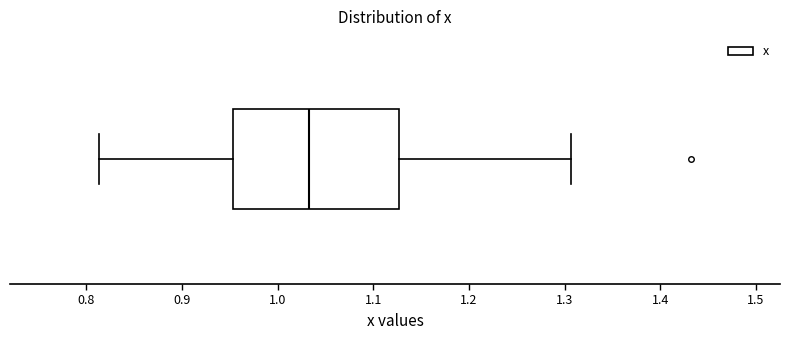

Read this box plot against the x-axis: the position of the median line, the range covered by the box, and the ends of both whiskers. The values are not printed on the chart, so give them approximately, as read against the axis.

median 1.03, box 0.95 to 1.13, whiskers 0.81 to 1.31